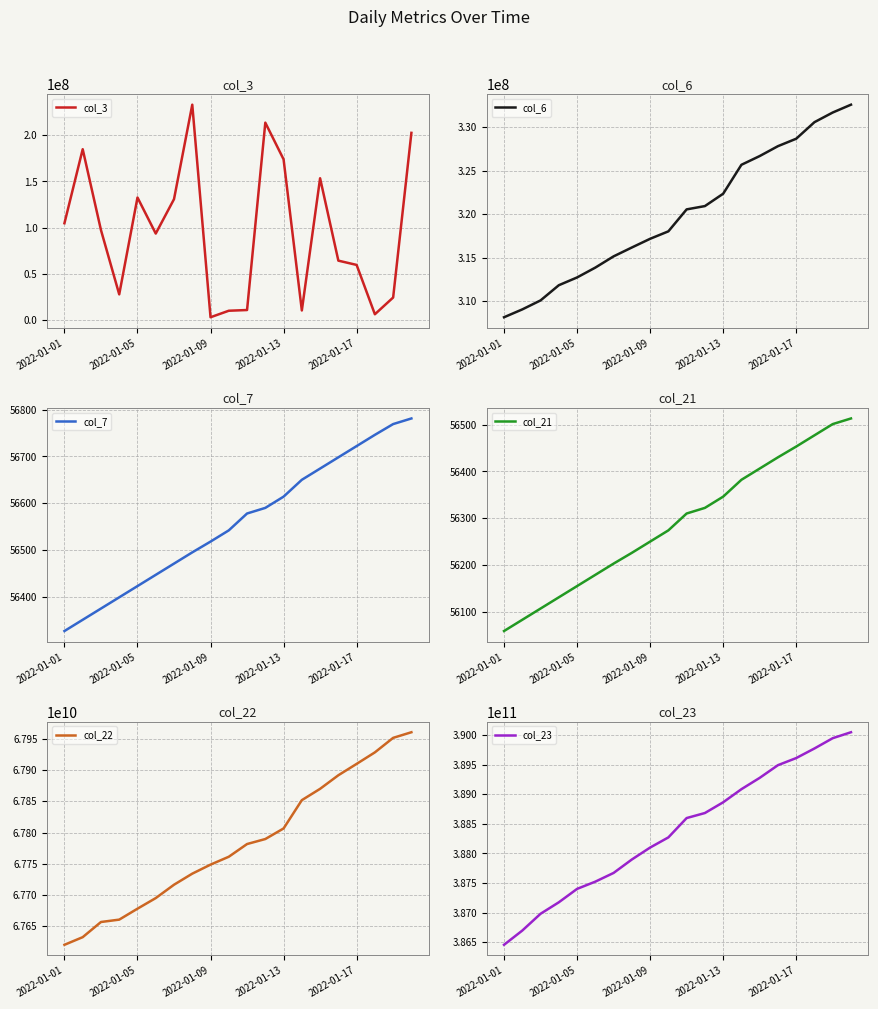

List the series in order of their peak value, lowest first.

col_21, col_7, col_3, col_6, col_22, col_23